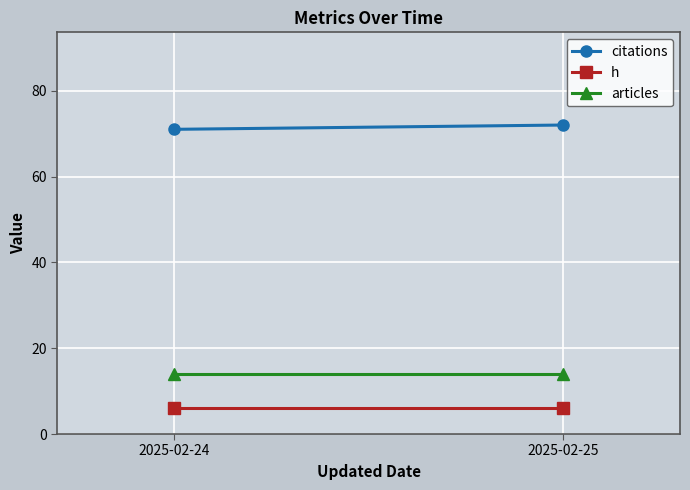

What is the minimum value for h?

6